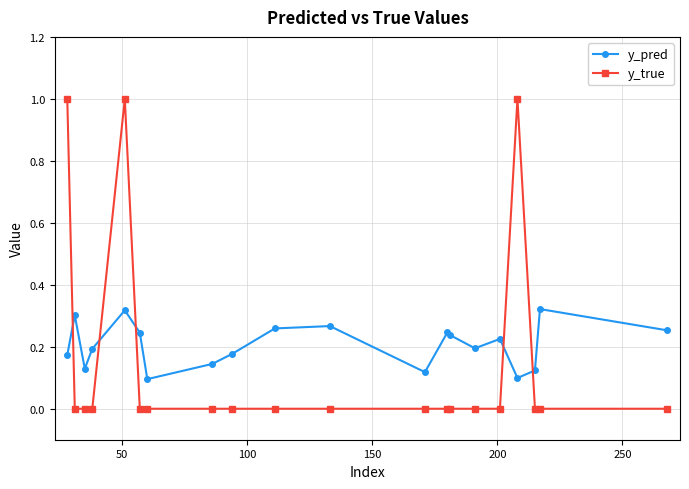

What is the highest value of the y_true series?

1.0